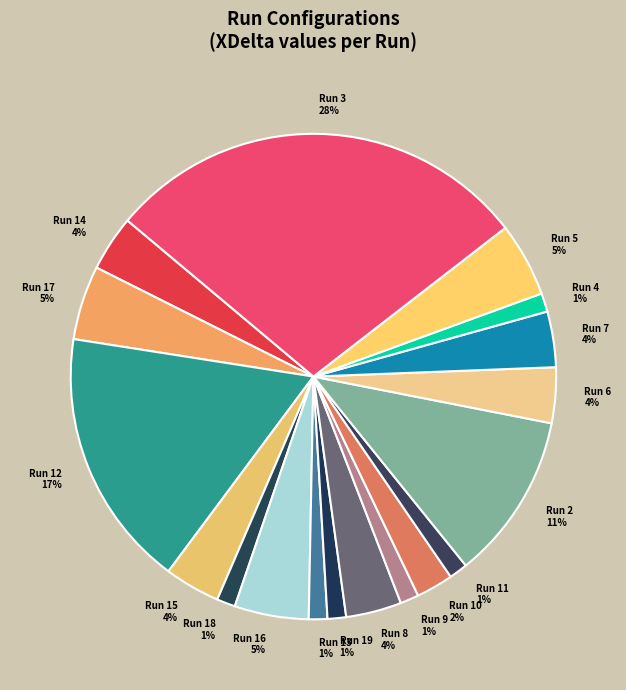

Do Run 9 1% and Run 4 1% together represent more than half of the pie?

No